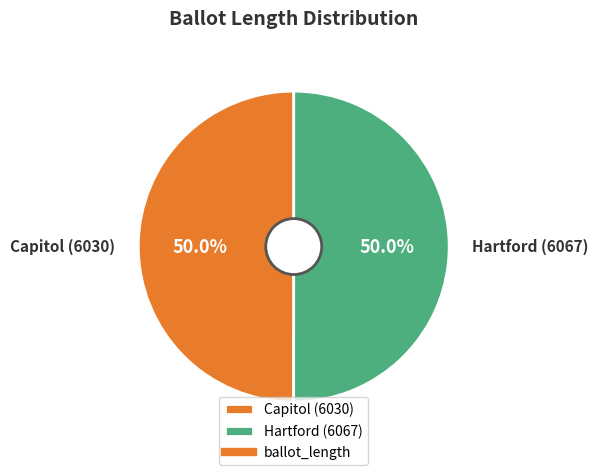

To the nearest percent, what is the average slice percentage?

50%